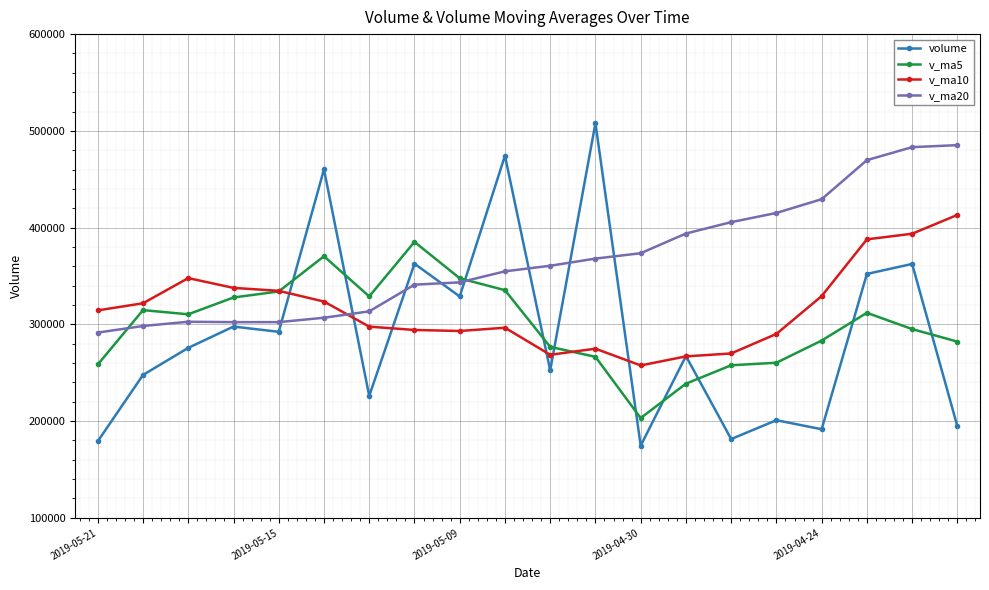

True or false: volume has more than 1 points higher than both neighbors.

True